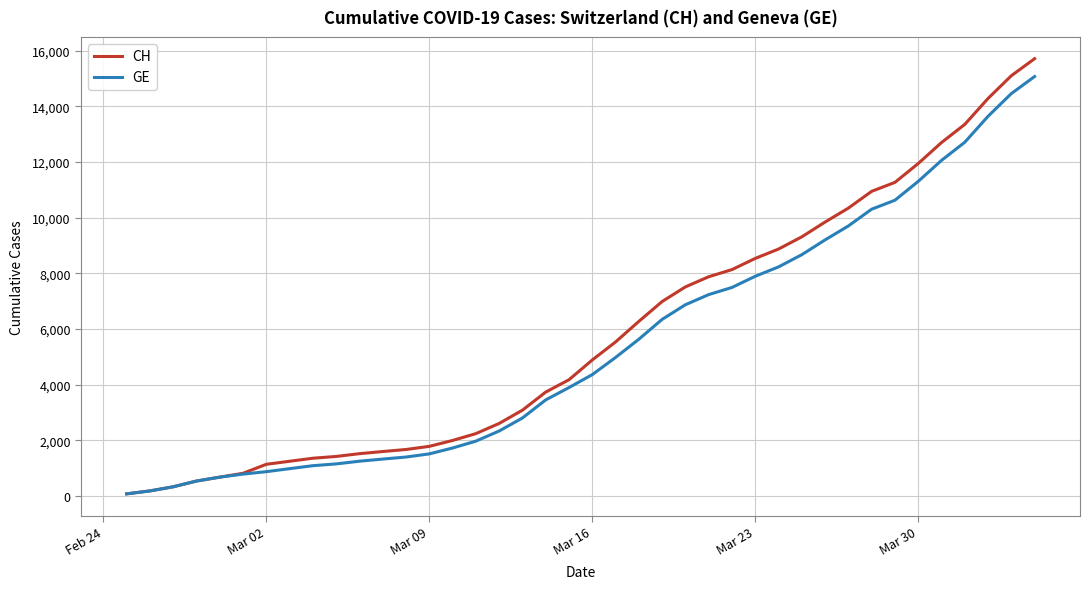

What is the maximum value for CH?

15719